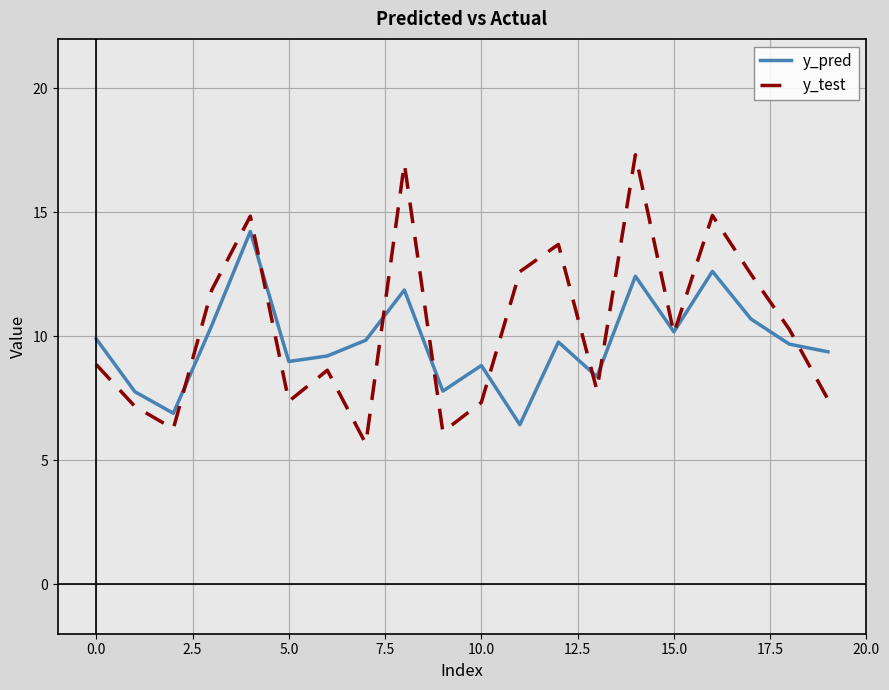

Which series has the largest range (max minus min)?

y_test